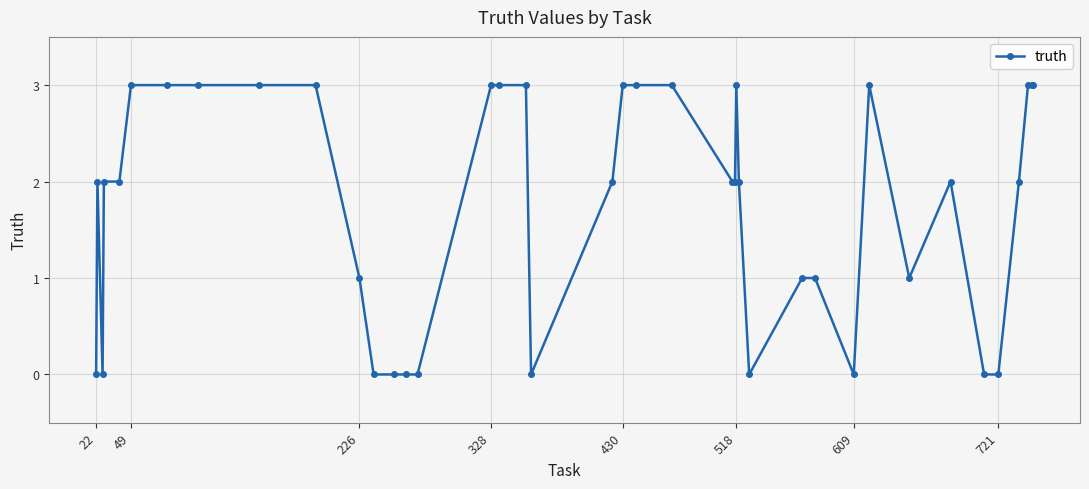

Reading right to left, list all the values displayed in this chart.

3	3	3	2	0	0	2	1	3	0	1	1	0	2	3	2	2	3	3	3	2	0	3	3	3	0	0	0	0	1	3	3	3	3	3	2	2	0	2	0